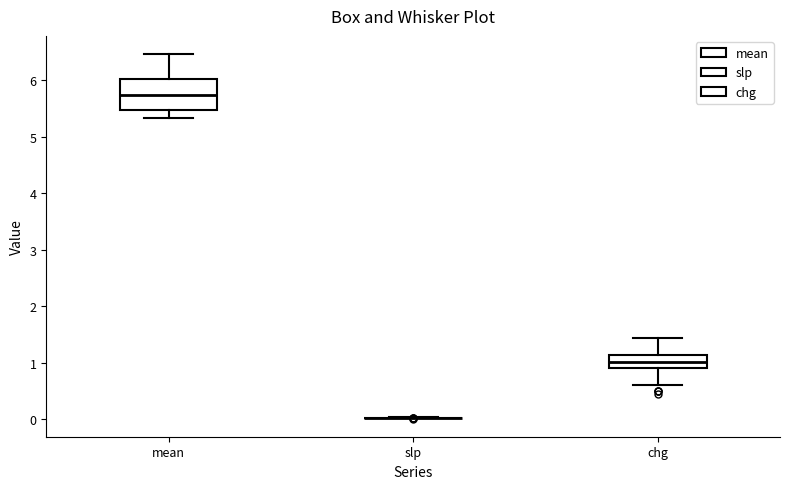

Which box is the tallest, from its lower edge to its upper edge?

mean